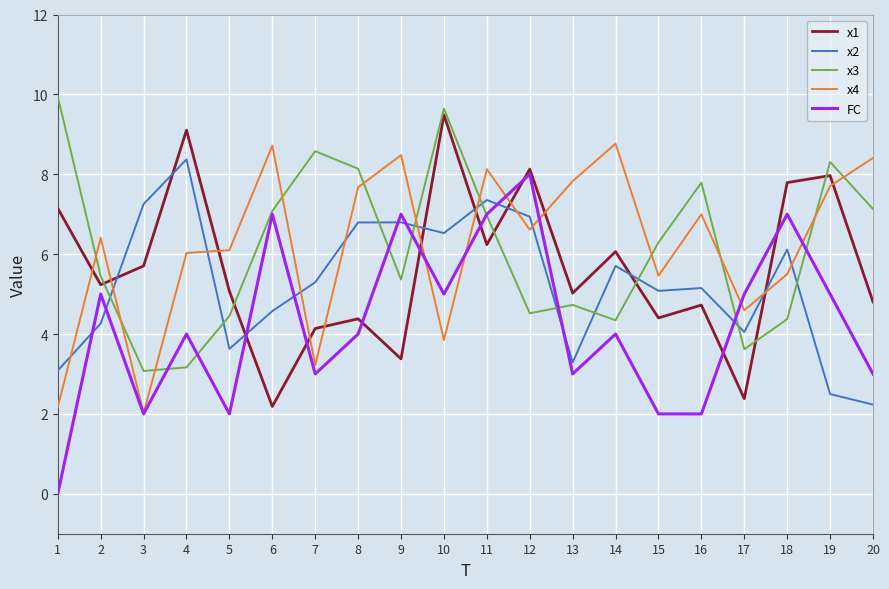

What is the sum of all x4 values?

124.7